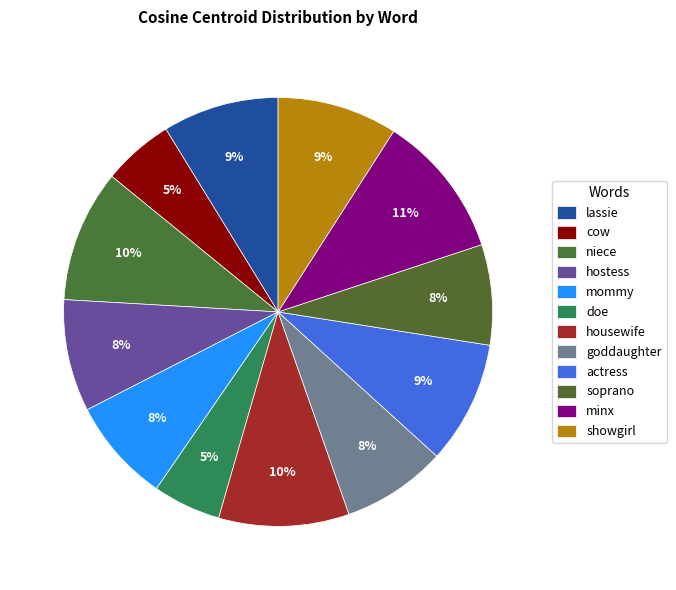

How many segments does this pie chart have?

12